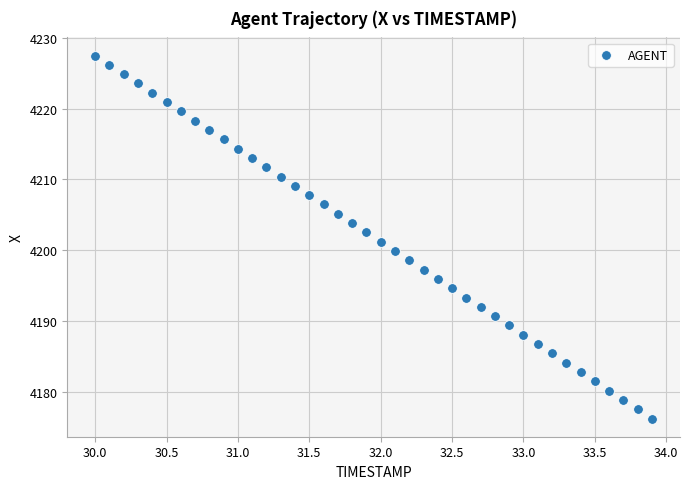

What is the range of Y values (max minus min)?

51.3